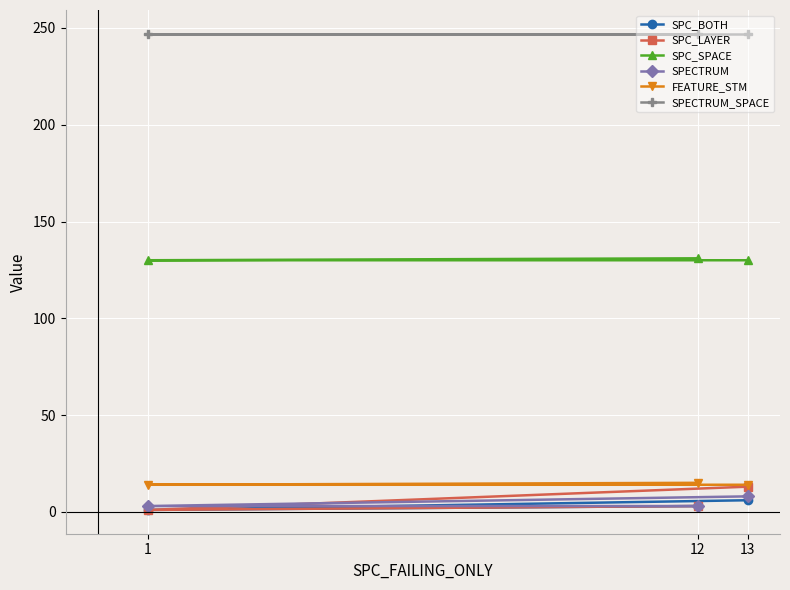

Does the chart display data point markers on the line(s)?

Yes